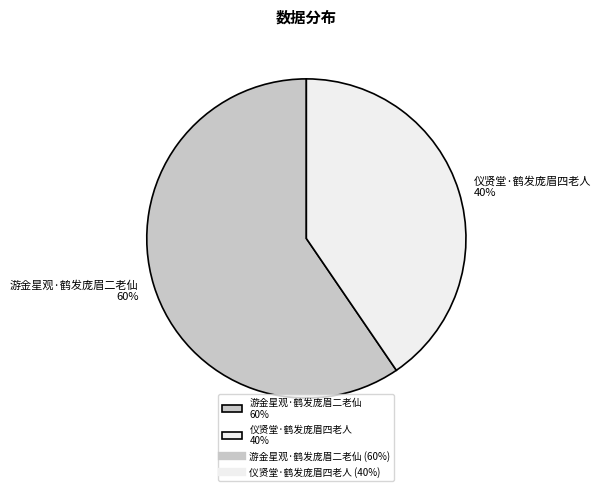

What is the majority slice?

游金星观·鹤发庞眉二老仙